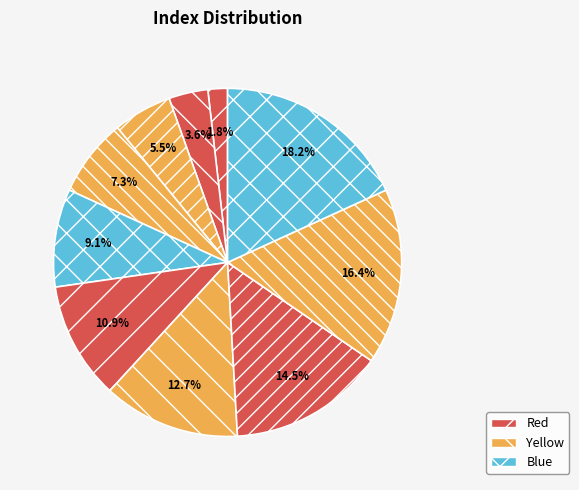

Count the number of slices in the pie.

10